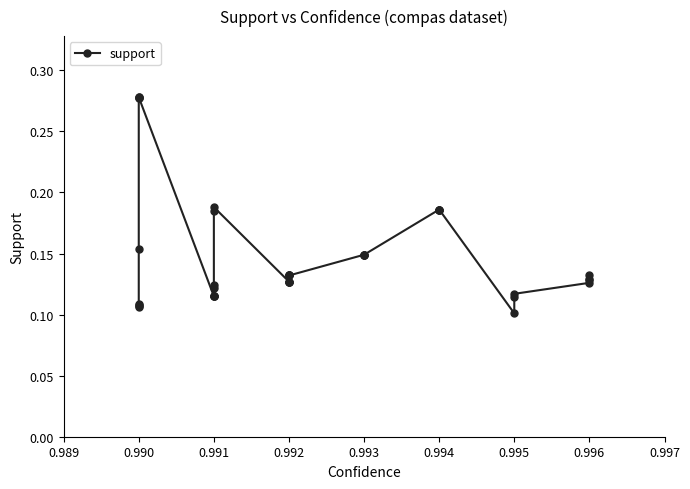

What is the value of the 3rd point from the left?

0.1